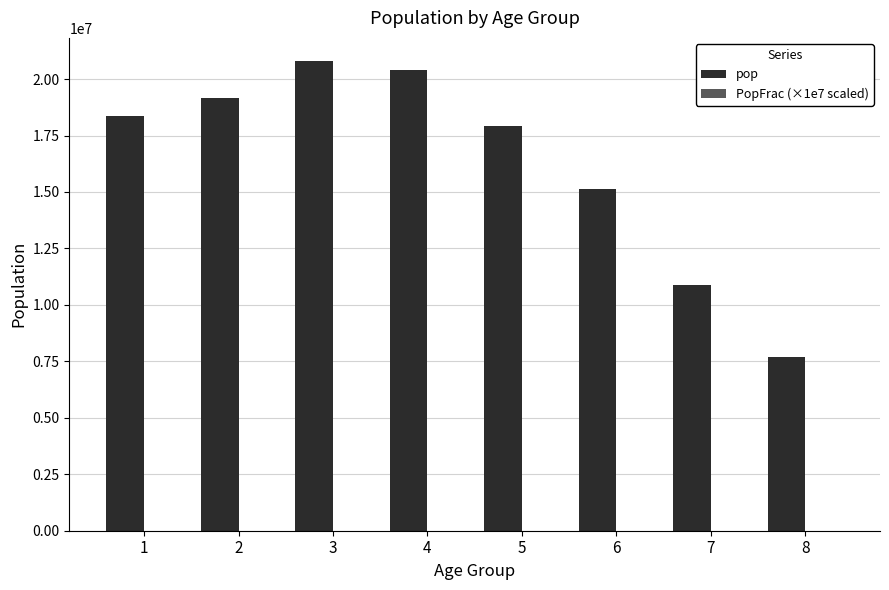

What is the greatest value displayed?

20783927.0